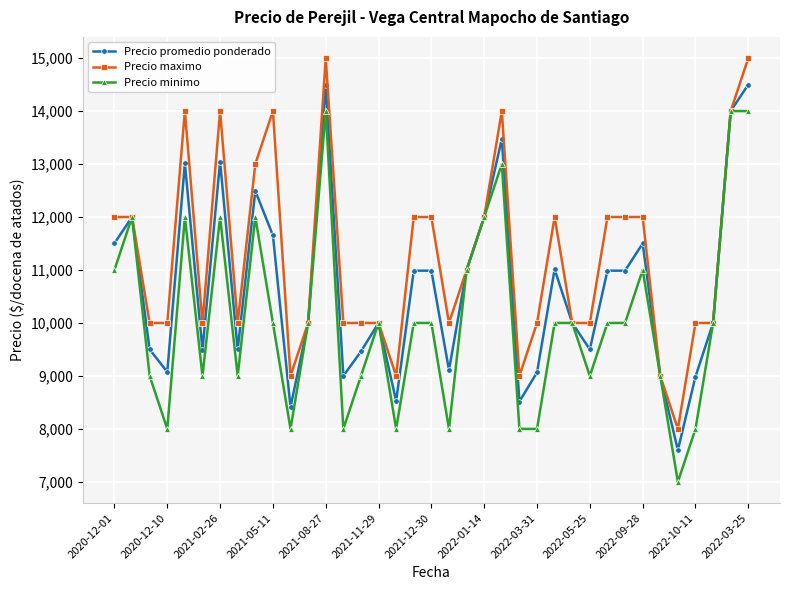

Which series has the largest total across all categories?

Precio maximo